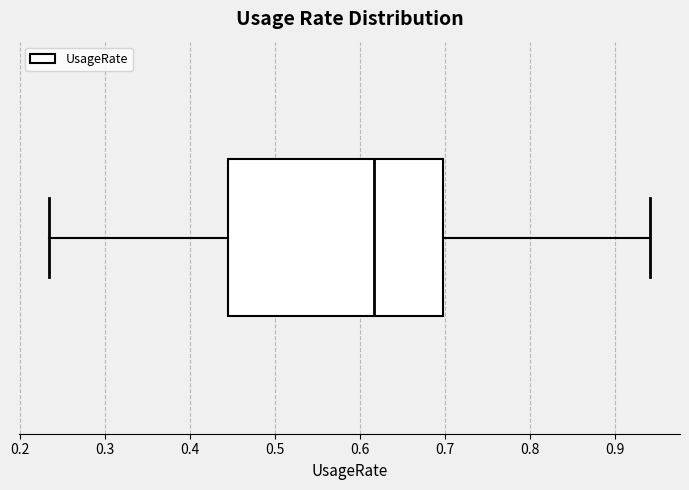

Read this box plot against the x-axis: the position of the median line, the range covered by the box, and the ends of both whiskers. The values are not printed on the chart, so give them approximately, as read against the axis.

median 0.62, box 0.44 to 0.70, whiskers 0.23 to 0.94